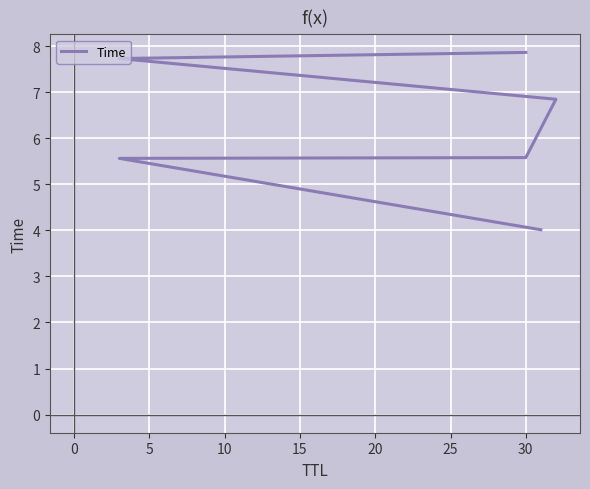

What is the difference between the maximum and minimum values?

3.9